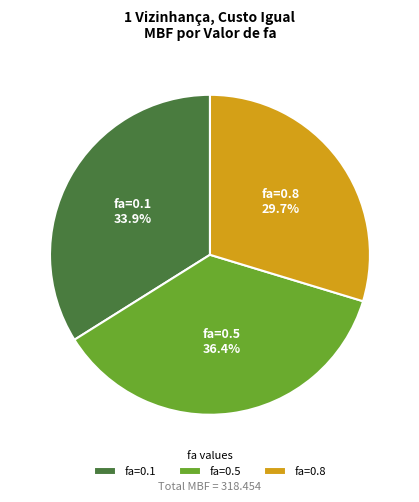

To the nearest percent, what portion does fa=0.5 represent?

36%